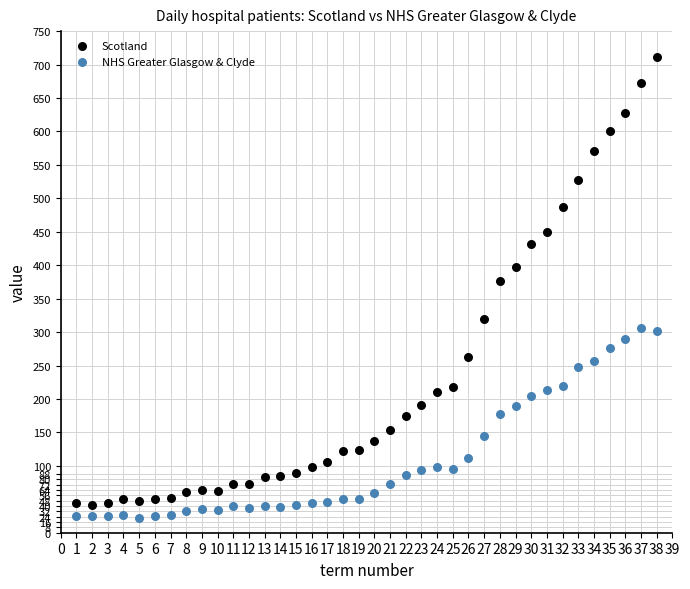

Which series reaches the minimum Y coordinate?

NHS Greater Glasgow & Clyde